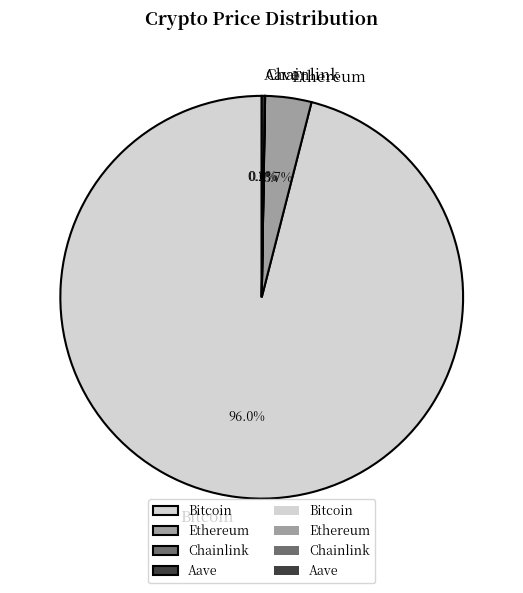

How much of the chart is everything except Ethereum?

96.3%